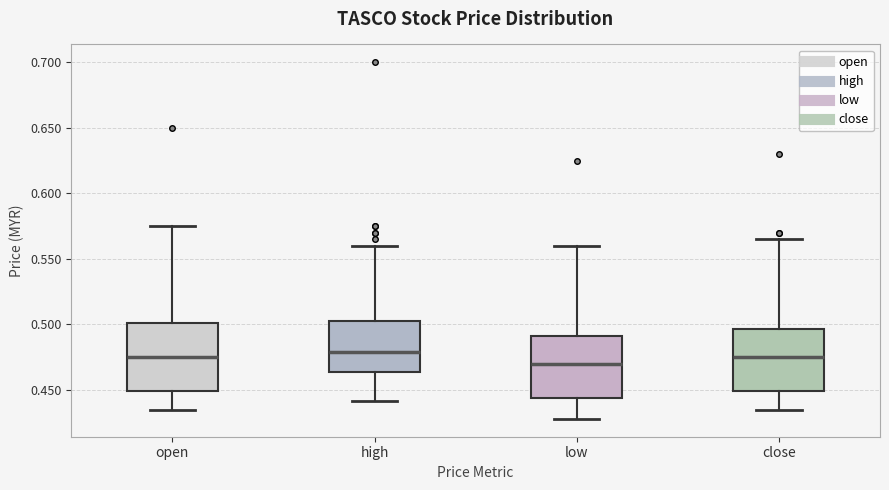

Where does the upper whisker of the box for open end on the y-axis? The values are not printed on the chart, so give them approximately, as read against the axis.

0.575